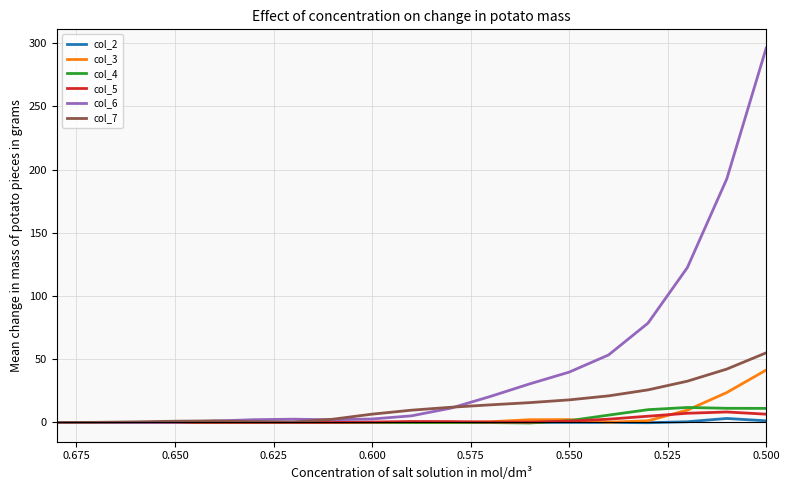

What are all the series names shown in the legend?

col_2, col_3, col_4, col_5, col_6, col_7